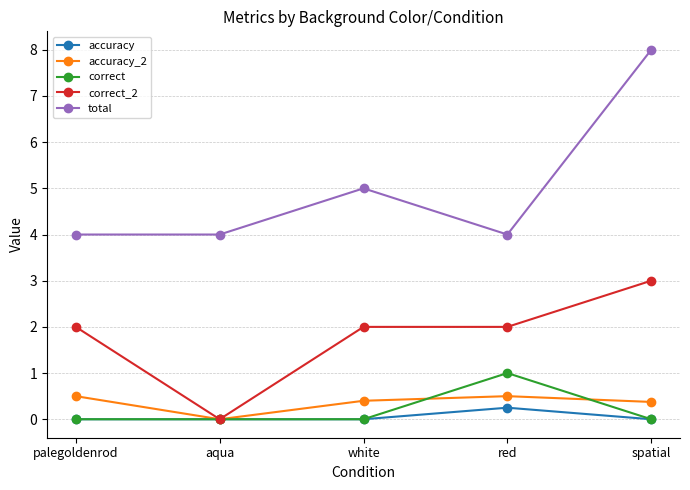

What is the lowest value of the total series?

4.0